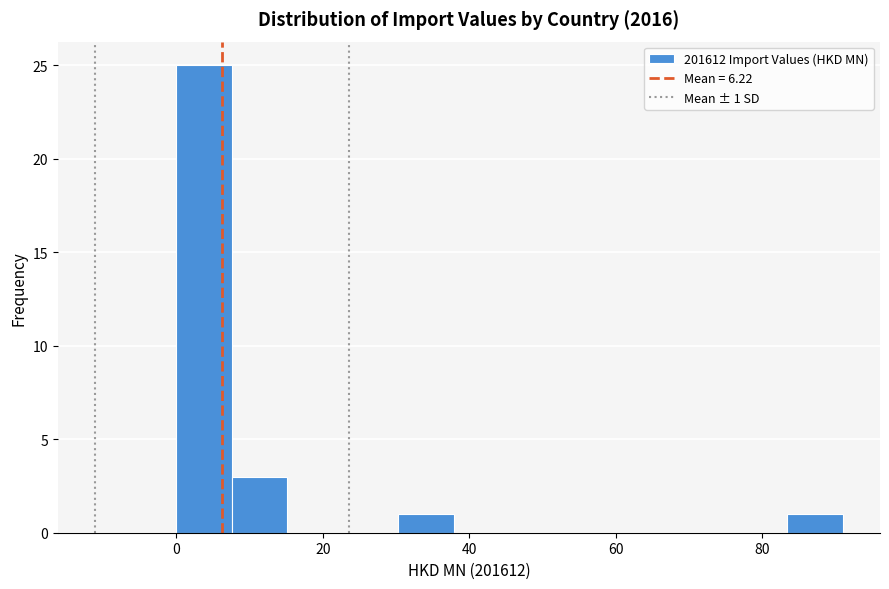

Around what value on the x-axis is the tallest bar? Give the approximate position of its centre, as read against the axis.

4